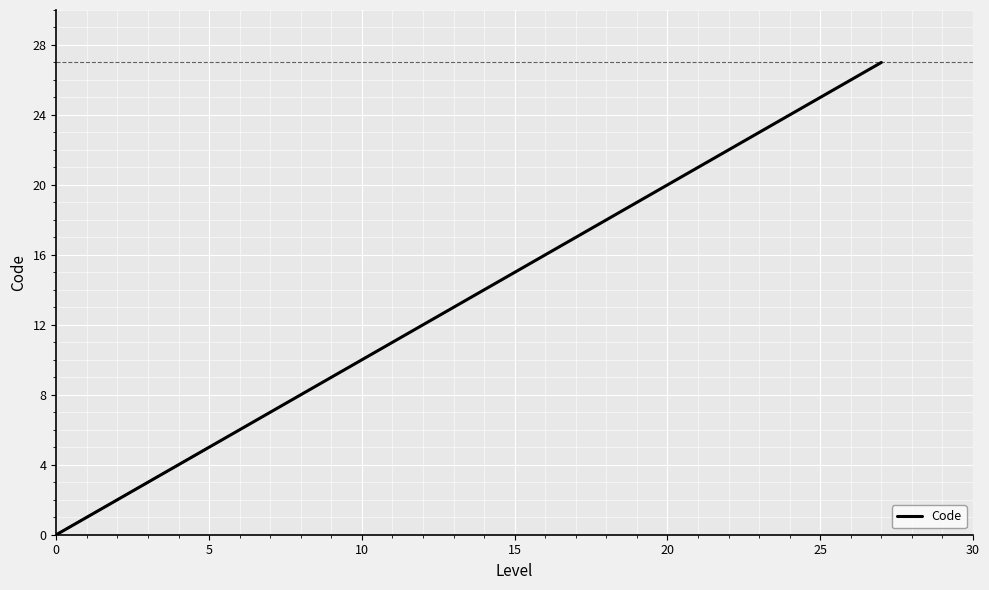

True or false: Code has a value of 15 at 15.

True